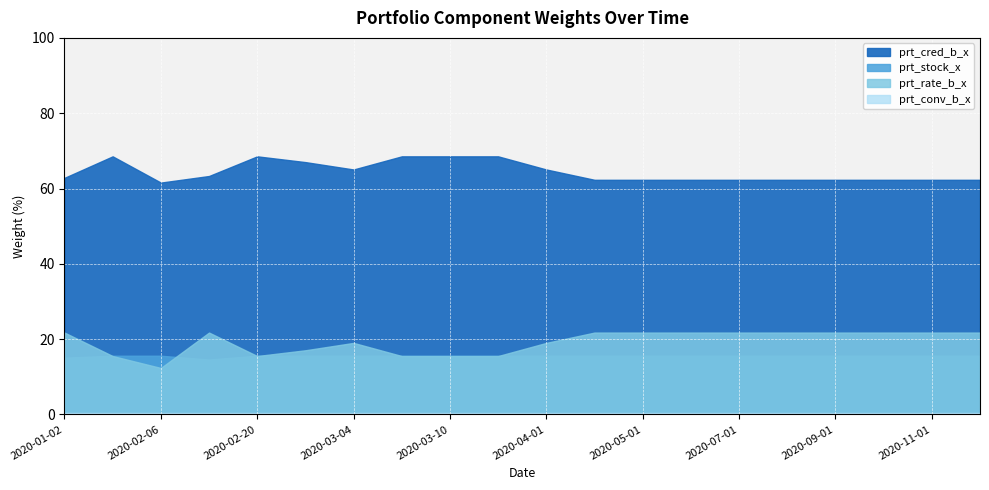

How many lines are shown in the chart?

4